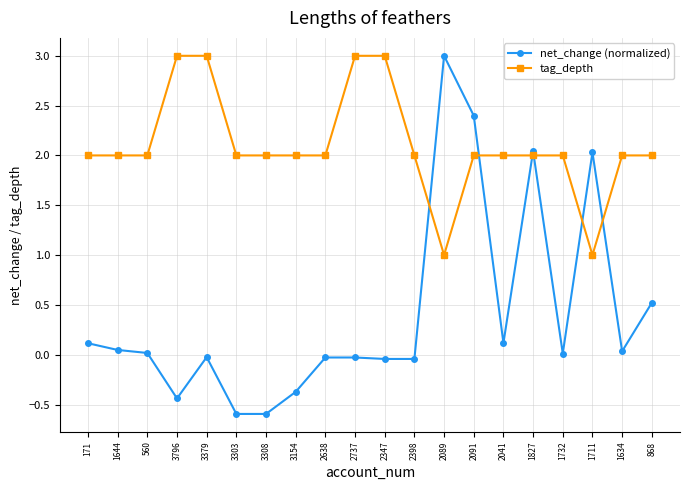

What is the average value of the net_change (normalized) series?

0.4